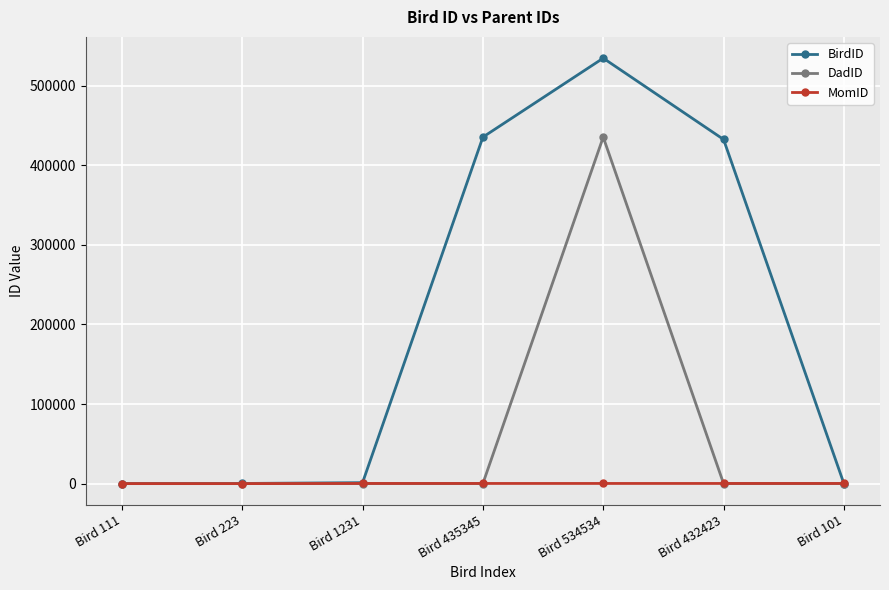

Which series has the largest range (max minus min)?

BirdID